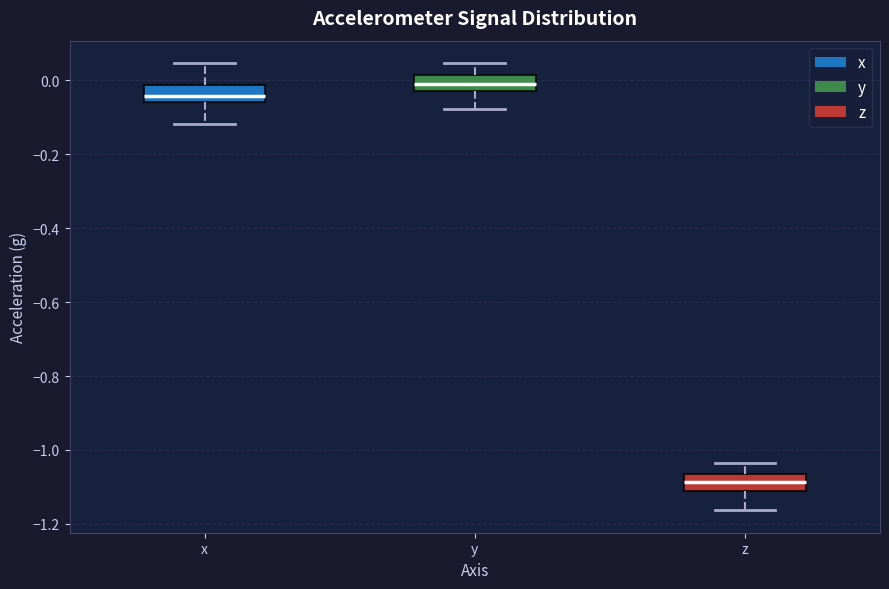

Reading left to right, read every box against the y-axis: the position of its median line, the range the box covers, and the ends of its whiskers. The values are not printed on the chart, so give them approximately, as read against the axis.

x: median -0.04, box -0.06 to -0.02, whiskers -0.12 to 0.04
y: median 0.00, box -0.02 to 0.02, whiskers -0.08 to 0.04
z: median -1.08, box -1.12 to -1.06, whiskers -1.16 to -1.04